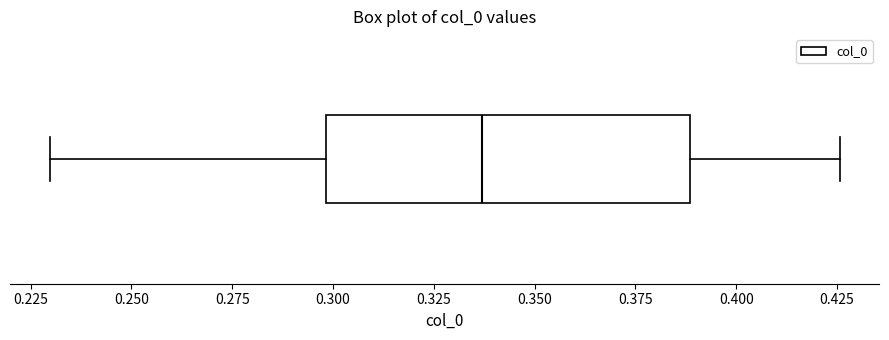

Transcribe this box plot: give where the median line is, the range the box spans, and where the two whiskers end, as read against the x-axis. The values are not printed on the chart, so give them approximately, as read against the axis.

median 0.335, box 0.300 to 0.390, whiskers 0.230 to 0.425